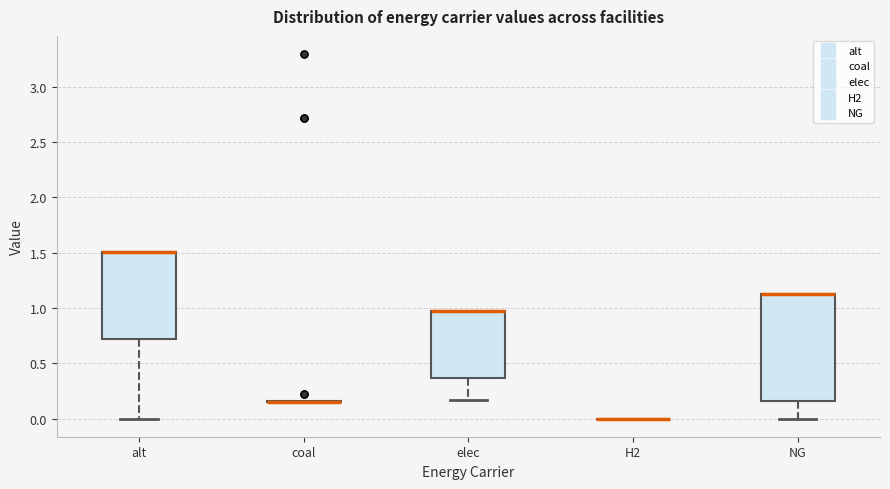

Comparing the boxes themselves (not the whiskers), which one is the tallest?

NG